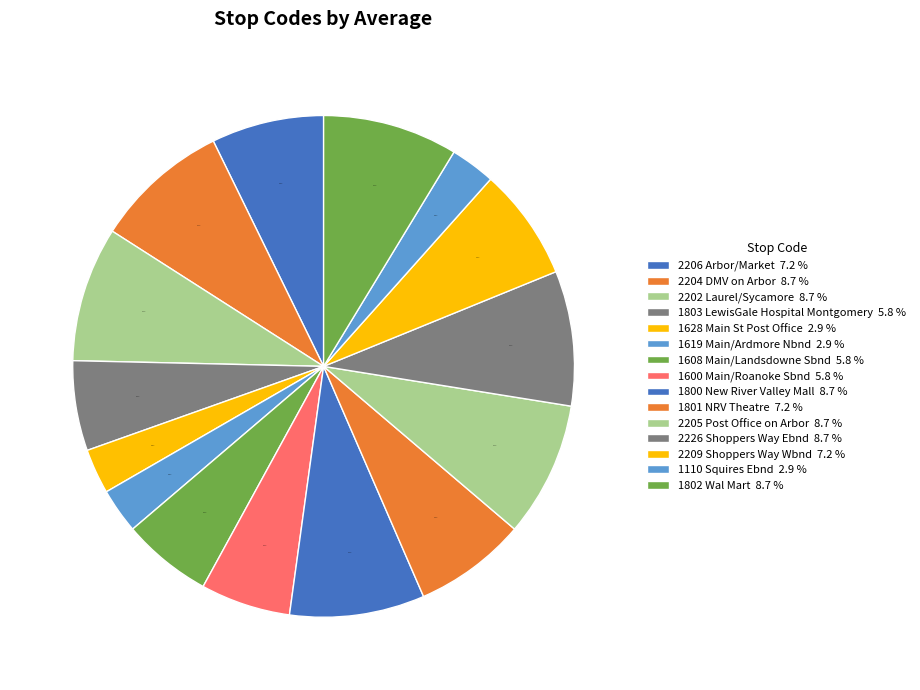

Count the number of slices in the pie.

15